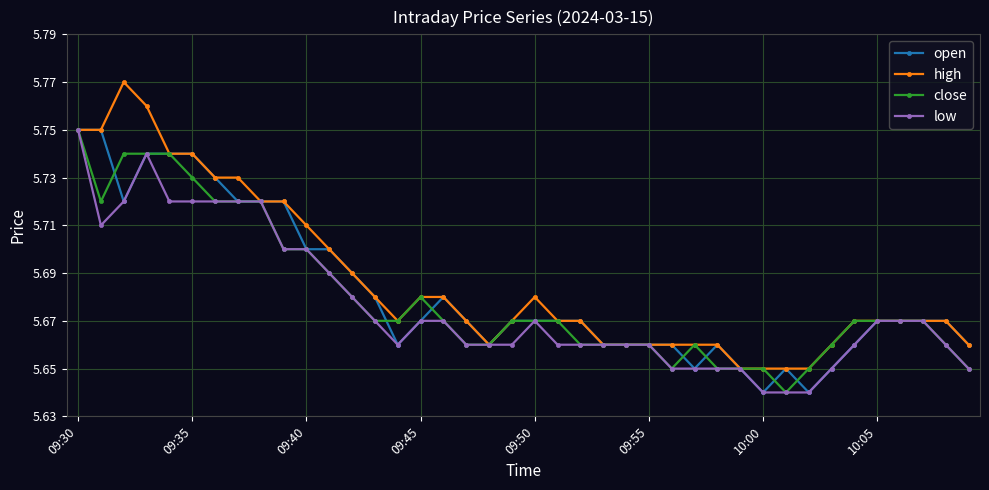

True or false: open has more than 1 interior local peaks.

True